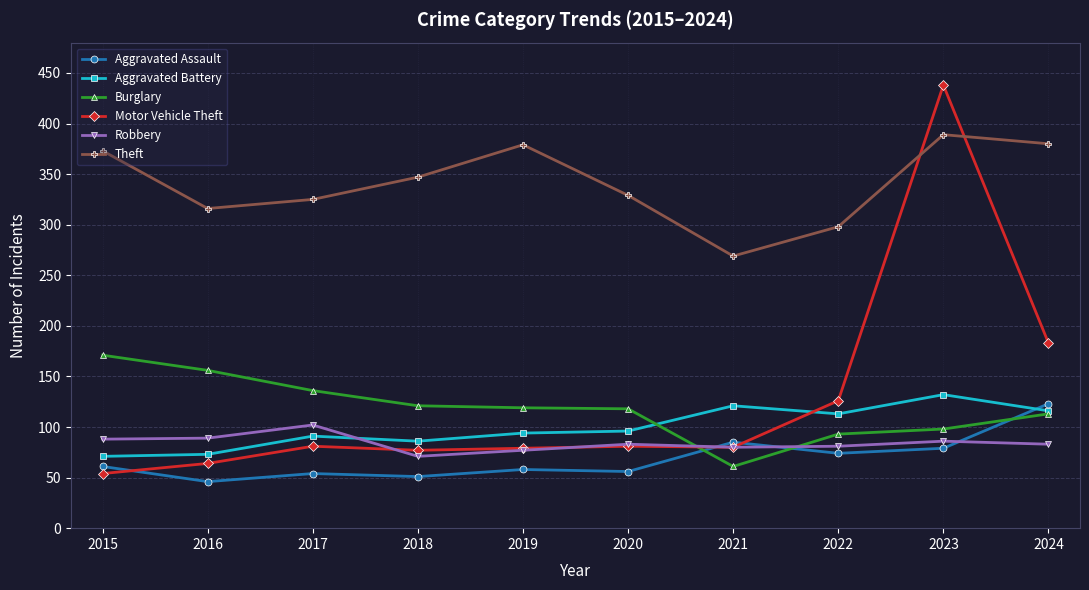

The value of Aggravated Battery at 2017 is 91. True or false?

True